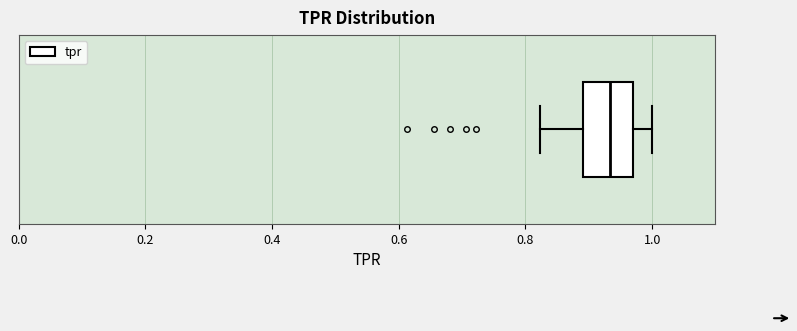

Read this box plot against the x-axis: the position of the median line, the range covered by the box, and the ends of both whiskers. The values are not printed on the chart, so give them approximately, as read against the axis.

median 0.94, box 0.90 to 0.98, whiskers 0.82 to 1.00